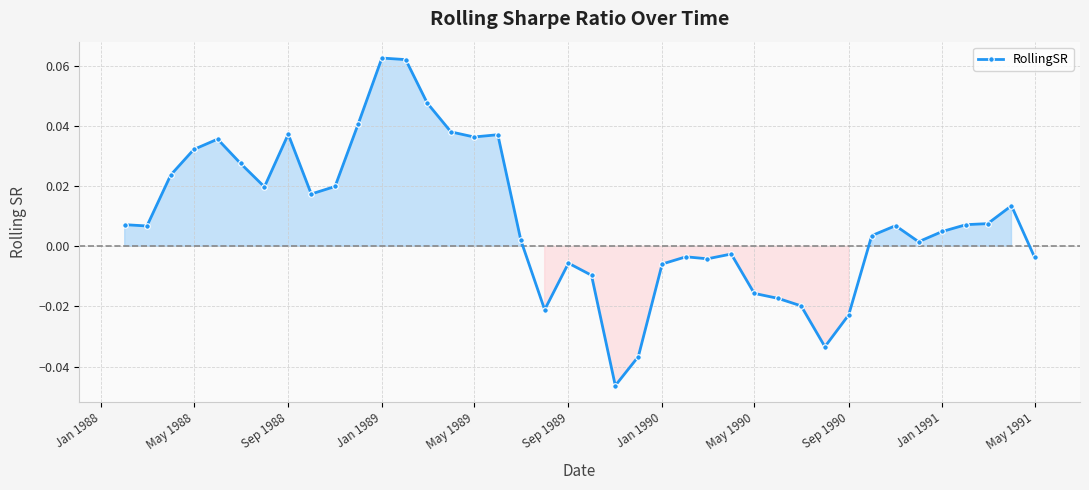

True or false: the data has more than 2 interior local peaks.

True